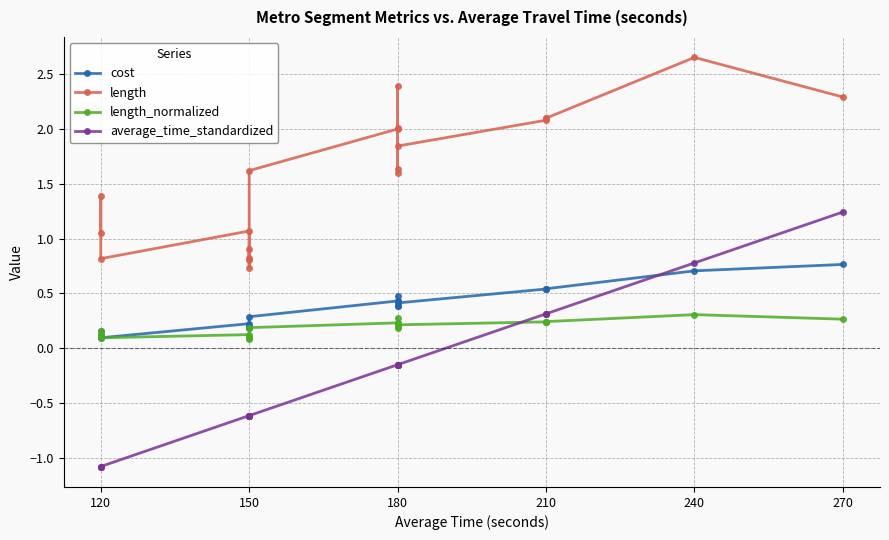

True or false: length_normalized and length cross at least once.

False